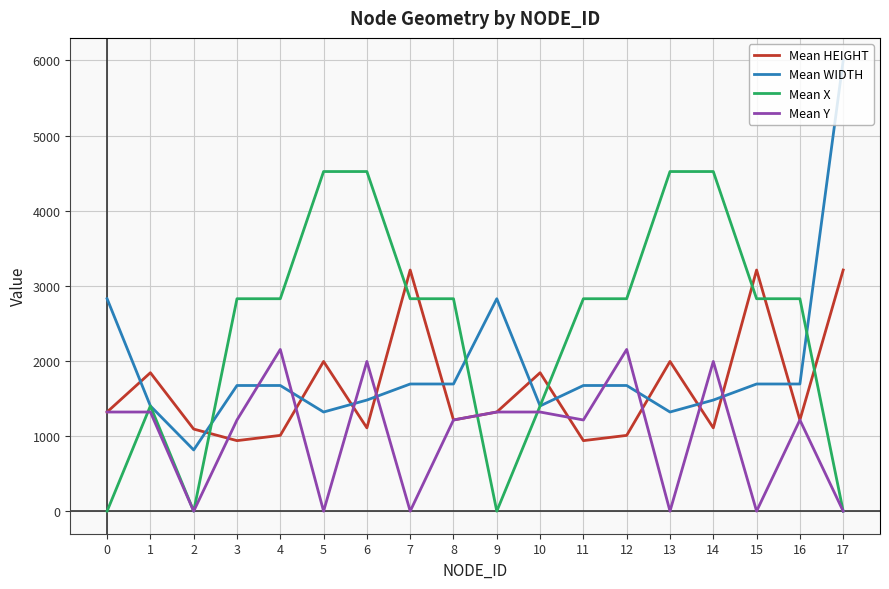

Rank the series by their maximum value, from highest to lowest.

Mean WIDTH, Mean X, Mean HEIGHT, Mean Y